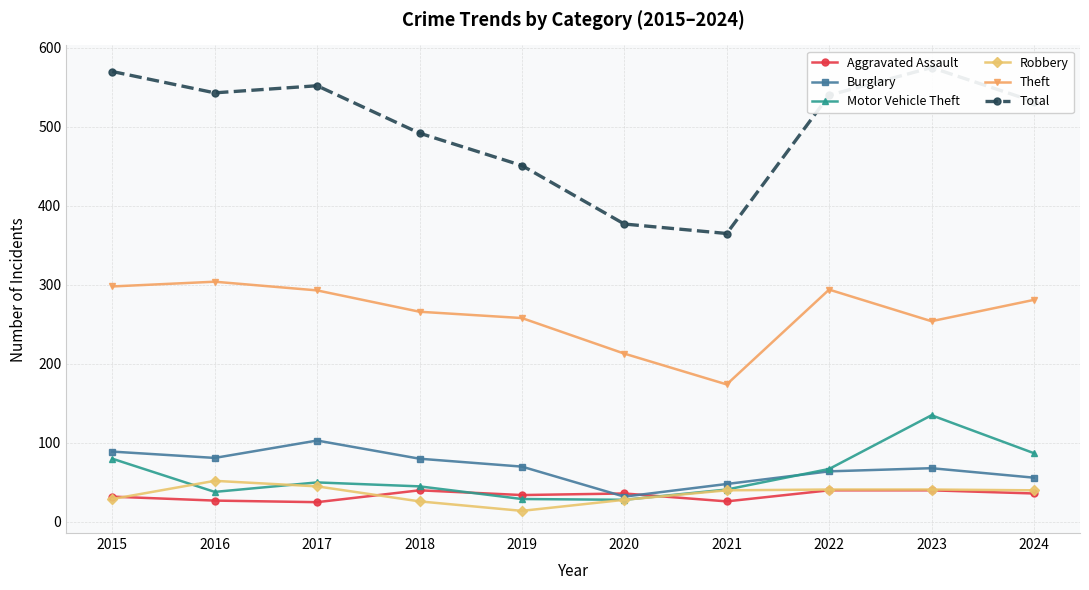

The Theft series shows 332 at 2023. True or false?

False